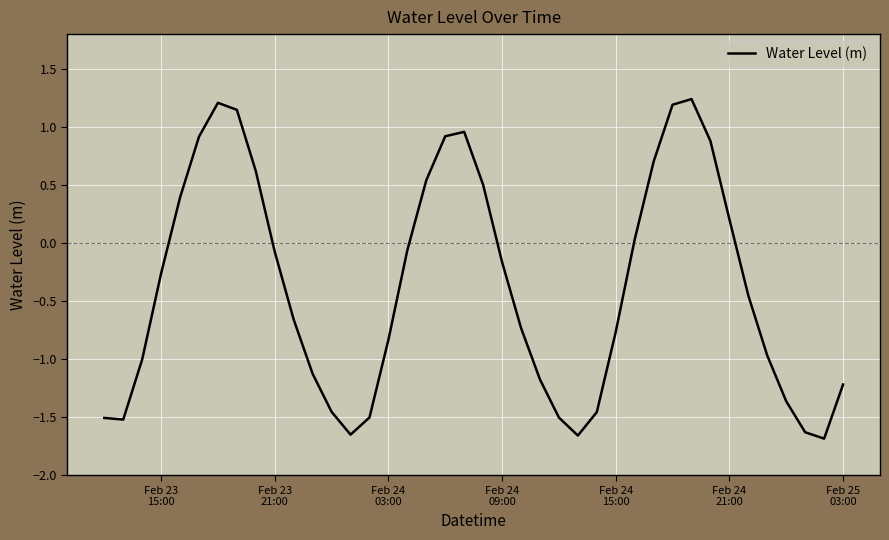

What is the difference between the maximum and minimum values?

2.9